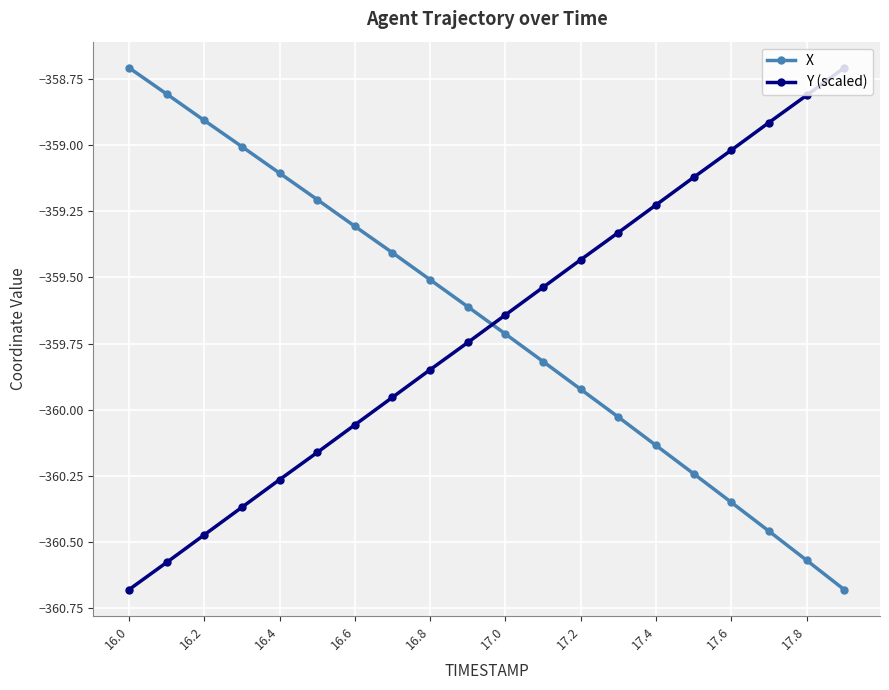

True or false: X has more than 0 points higher than both neighbors.

False